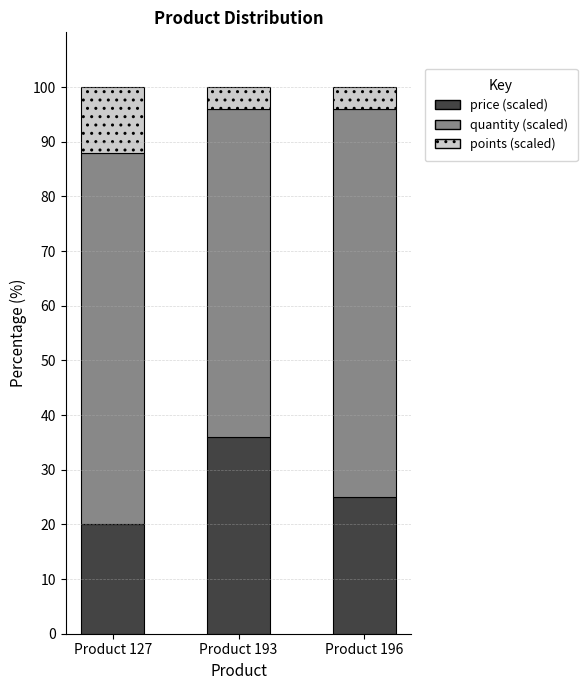

How many bars are there in total?

3